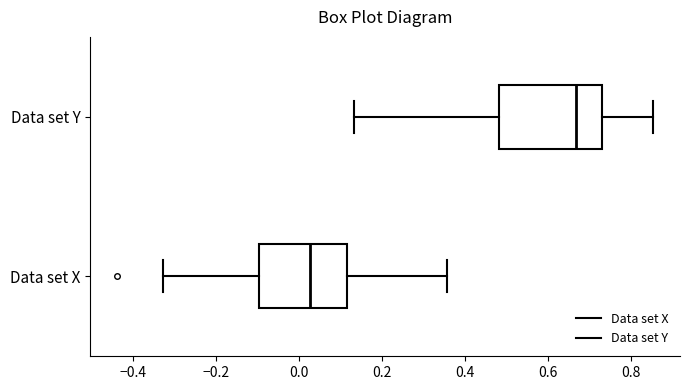

Reading bottom to top, read every box against the x-axis: the position of its median line, the range the box covers, and the ends of its whiskers. The values are not printed on the chart, so give them approximately, as read against the axis.

Data set X: median 0.02, box -0.10 to 0.12, whiskers -0.32 to 0.36
Data set Y: median 0.66, box 0.48 to 0.74, whiskers 0.14 to 0.86